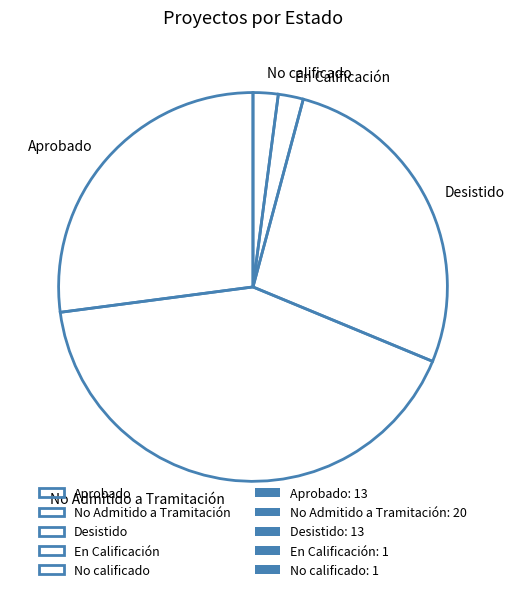

Which slice is the largest?

No Admitido a Tramitación